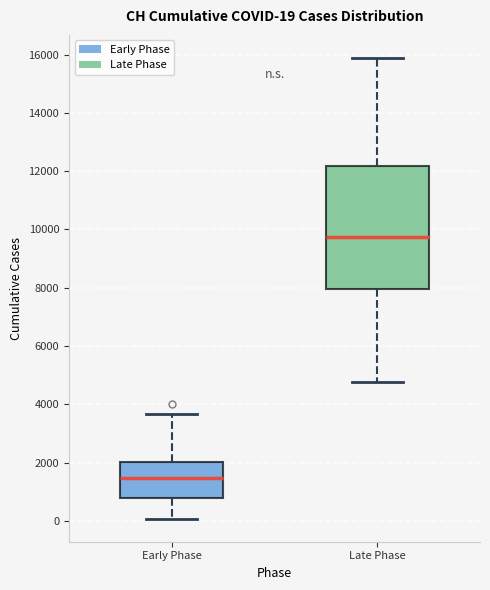

Which box's median line is the lowest?

Early Phase